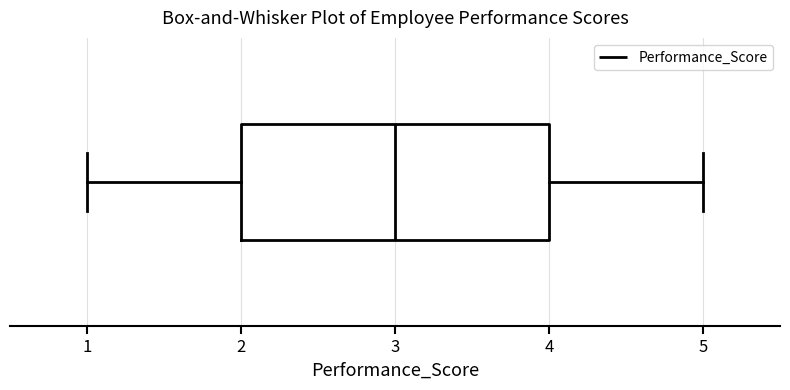

Read this box plot against the x-axis: the position of the median line, the range covered by the box, and the ends of both whiskers. The values are not printed on the chart, so give them approximately, as read against the axis.

median 3, box 2 to 4, whiskers 1 to 5